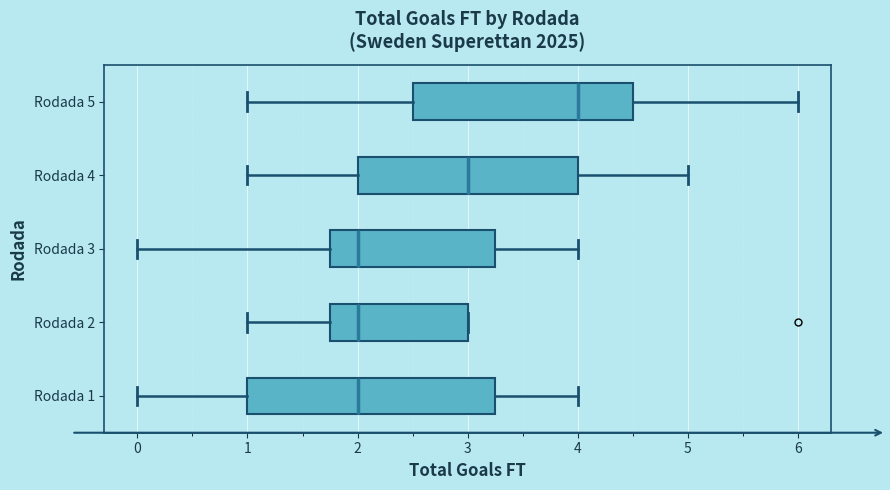

Reading bottom to top, transcribe this box plot: for each box, give where its median line is, the range the box spans, and where its two whiskers end, as read against the x-axis. The values are not printed on the chart, so give them approximately, as read against the axis.

Rodada 1: median 2.0, box 1.0 to 3.3, whiskers 0.0 to 4.0
Rodada 2: median 2.0, box 1.8 to 3.0, whiskers 1.0 to 3.0
Rodada 3: median 2.0, box 1.8 to 3.3, whiskers 0.0 to 4.0
Rodada 4: median 3.0, box 2.0 to 4.0, whiskers 1.0 to 5.0
Rodada 5: median 4.0, box 2.5 to 4.5, whiskers 1.0 to 6.0